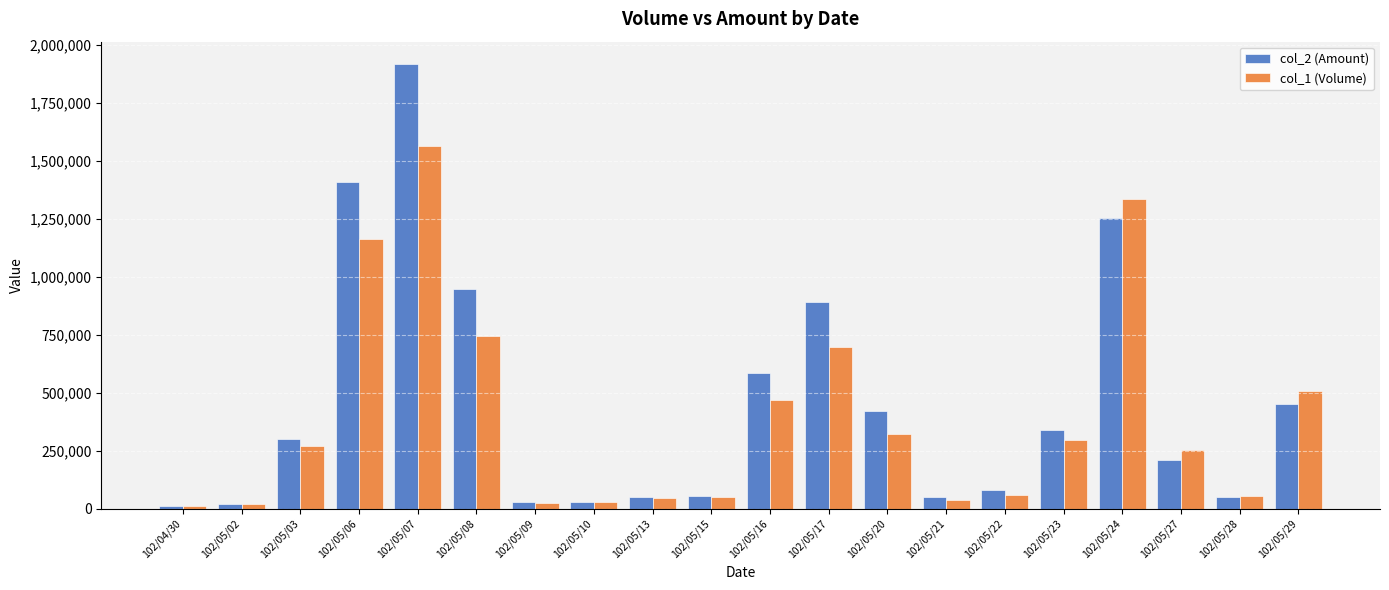

True or false: col_1 (Volume) has a value of 210368 at 102/05/29.

False